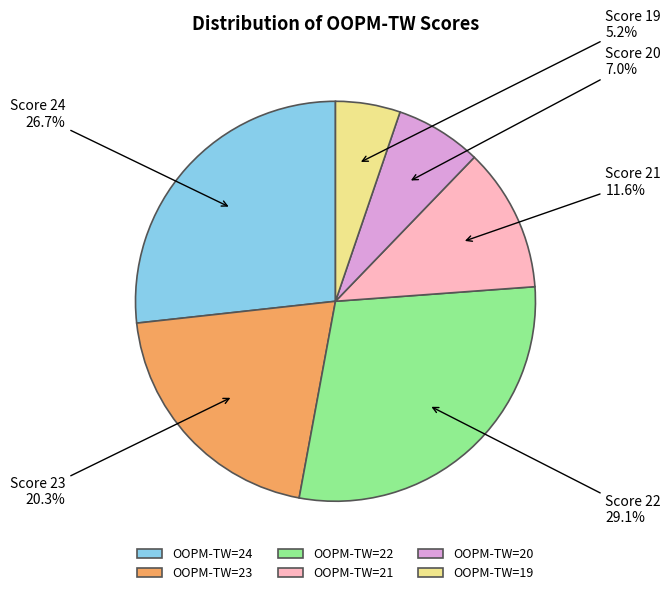

Is the sum of OOPM-TW=23 and OOPM-TW=24 greater than half?

No